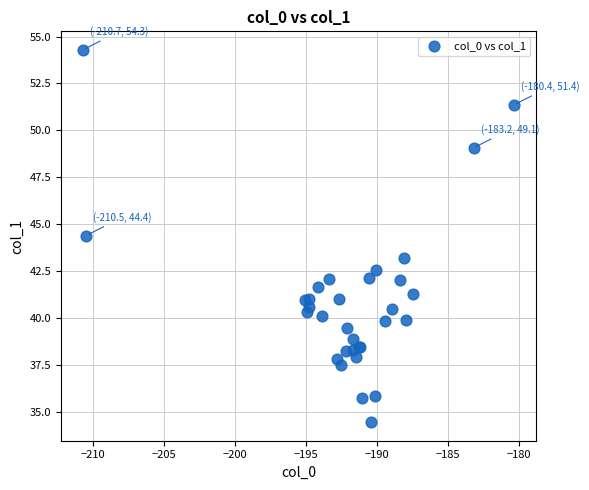

What Y value in the scatter plot is closest to 44?

44.4